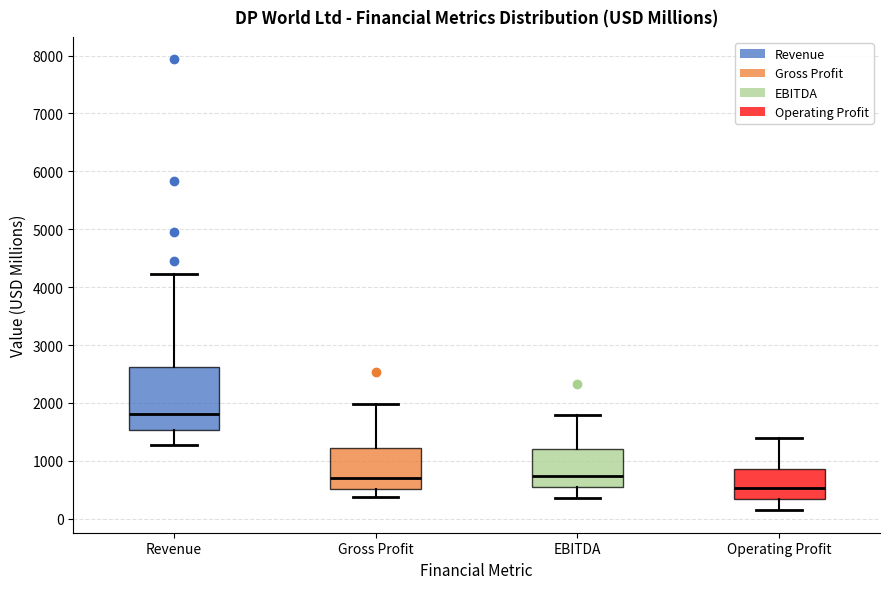

Where is the upper edge of the box for Revenue on the y-axis? The values are not printed on the chart, so give them approximately, as read against the axis.

2600